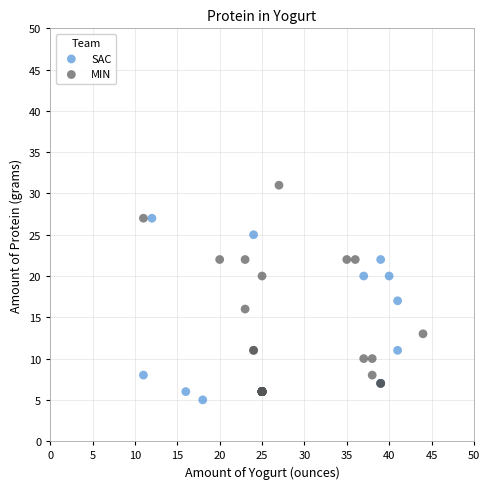

Which series reaches the maximum Y coordinate?

MIN